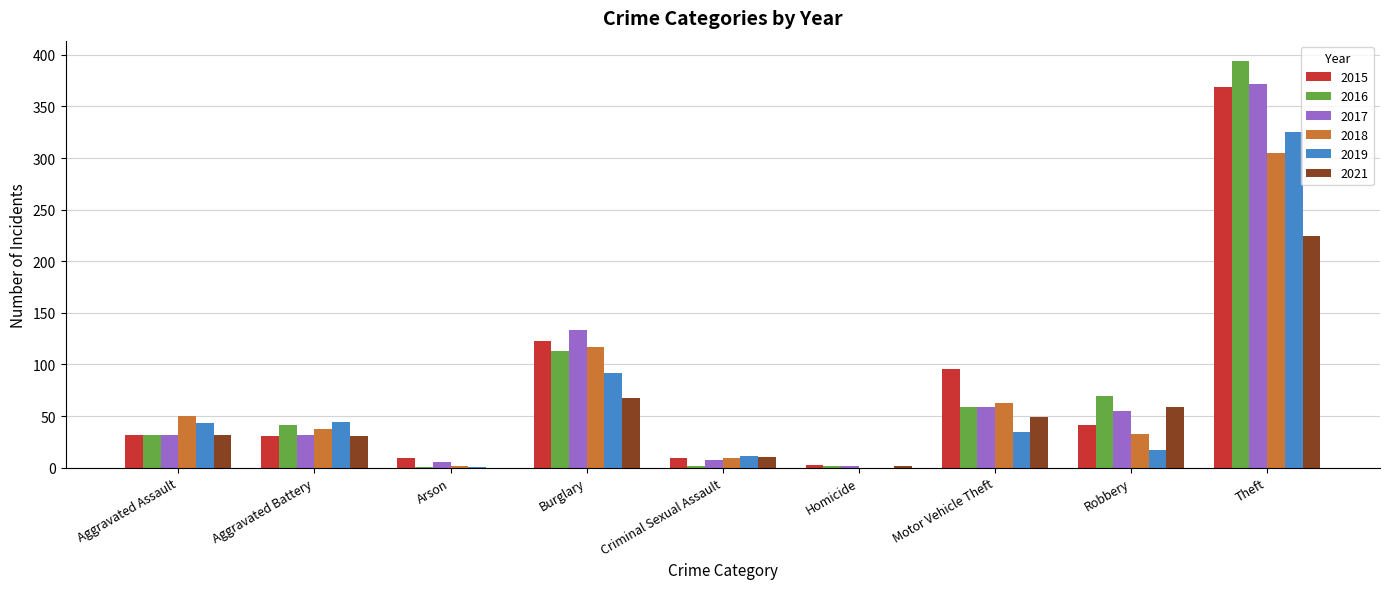

Which series has the widest spread of values?

2016